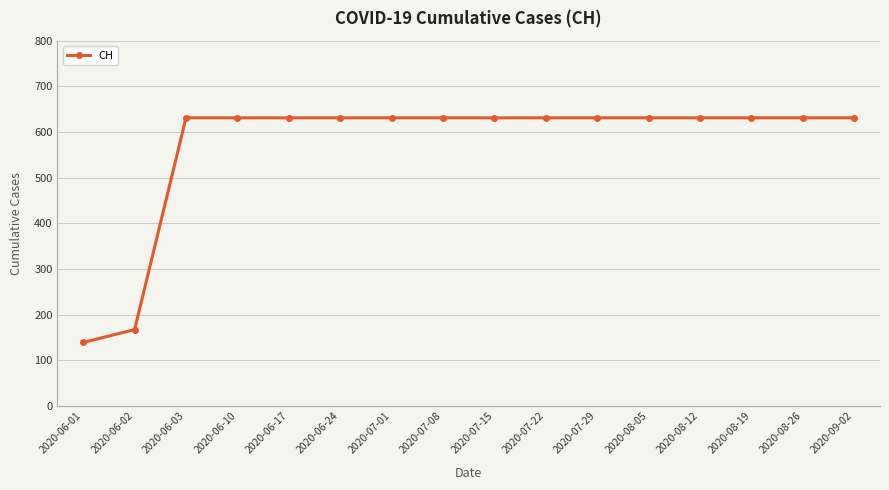

Is this an area chart (filled region under the line)?

No